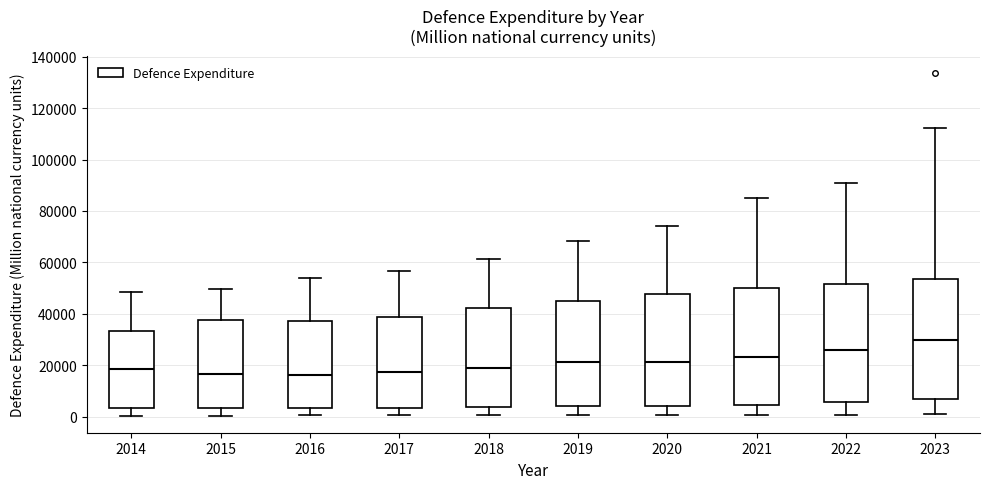

Where does the lower whisker of the box at x = 2018 end on the y-axis? The values are not printed on the chart, so give them approximately, as read against the axis.

0